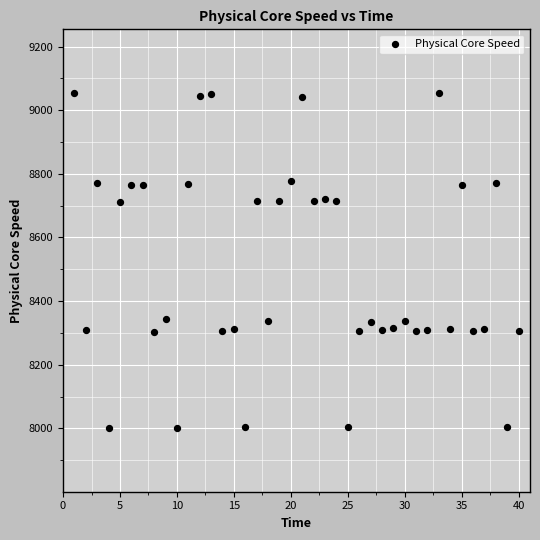

What is the range of Y values (max minus min)?

1053.3